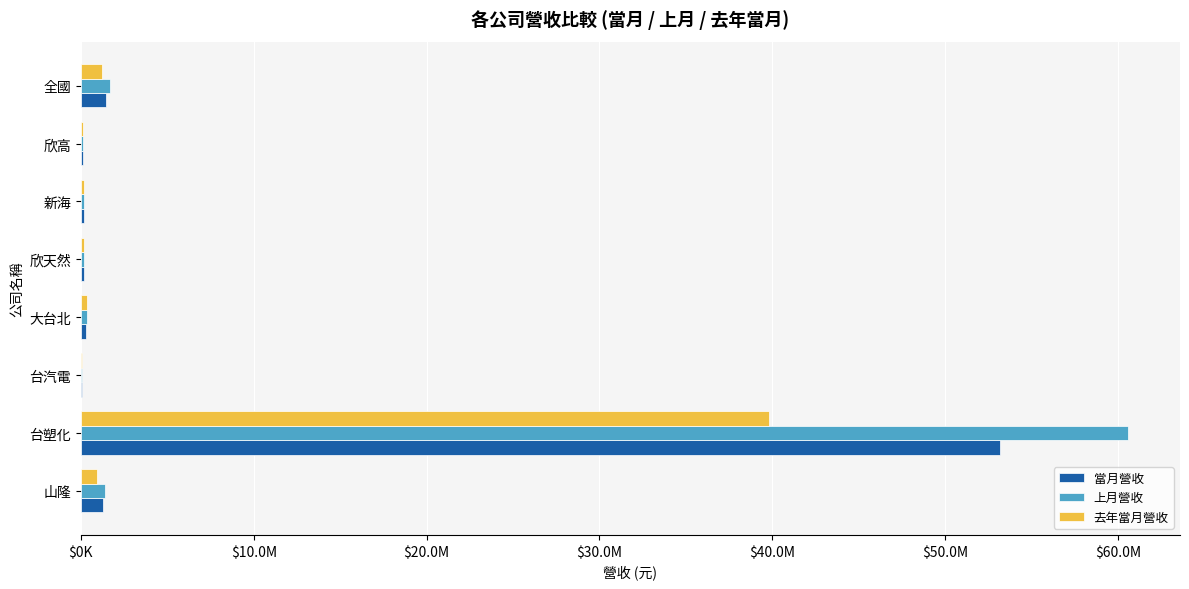

What are all the series names shown in the legend?

當月營收, 上月營收, 去年當月營收